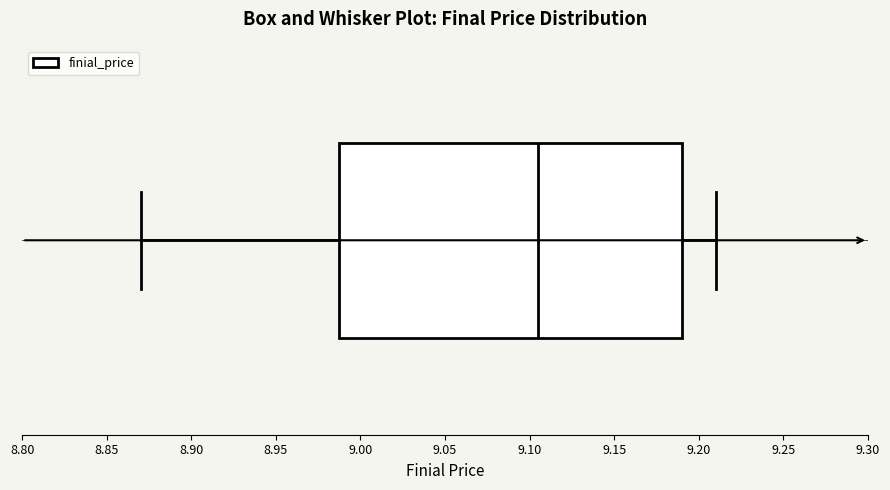

Read this box plot against the x-axis: the position of the median line, the range covered by the box, and the ends of both whiskers. The values are not printed on the chart, so give them approximately, as read against the axis.

median 9.105, box 8.990 to 9.190, whiskers 8.870 to 9.210